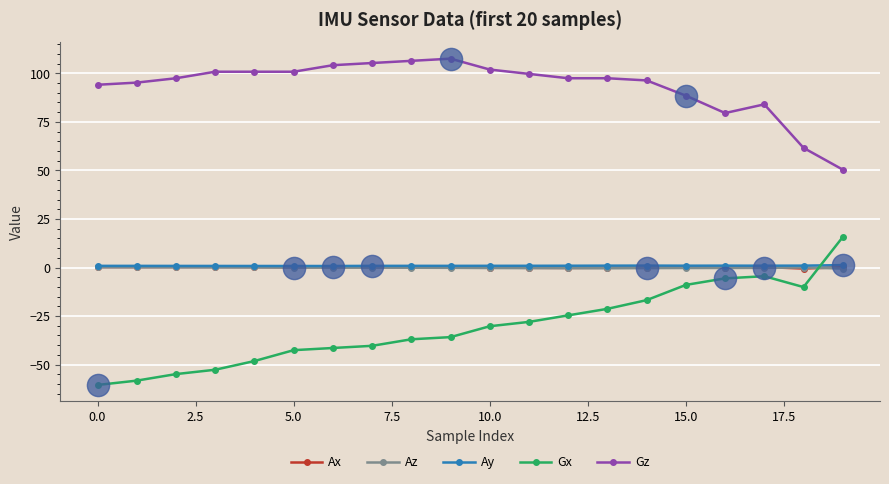

Does the chart display data point markers on the line(s)?

Yes